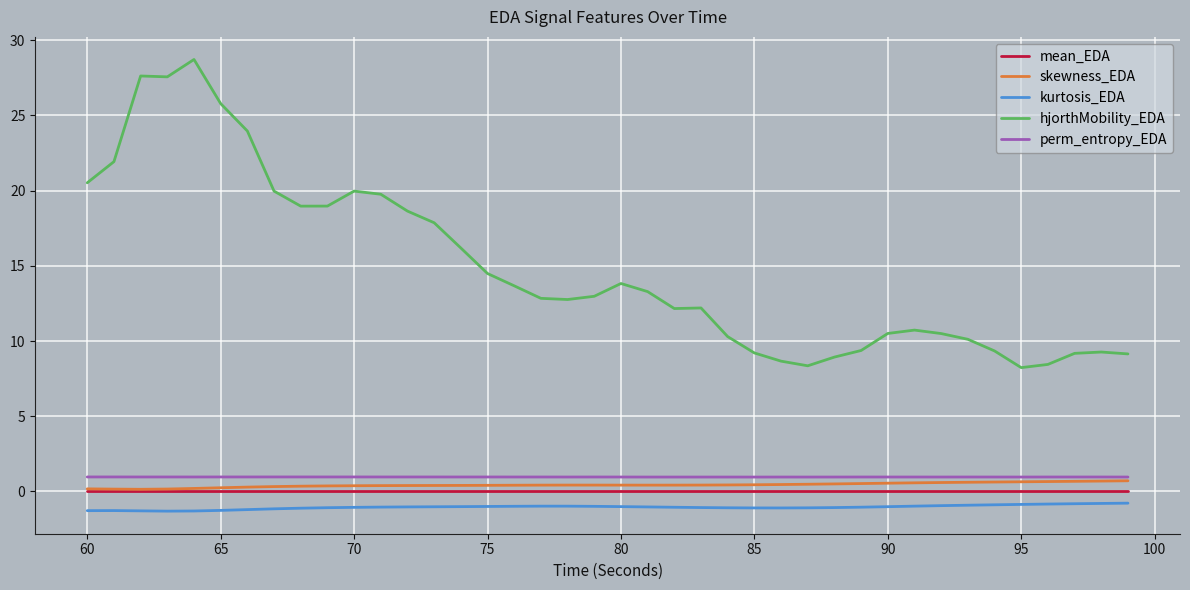

True or false: kurtosis_EDA and skewness_EDA intersect in this chart.

False